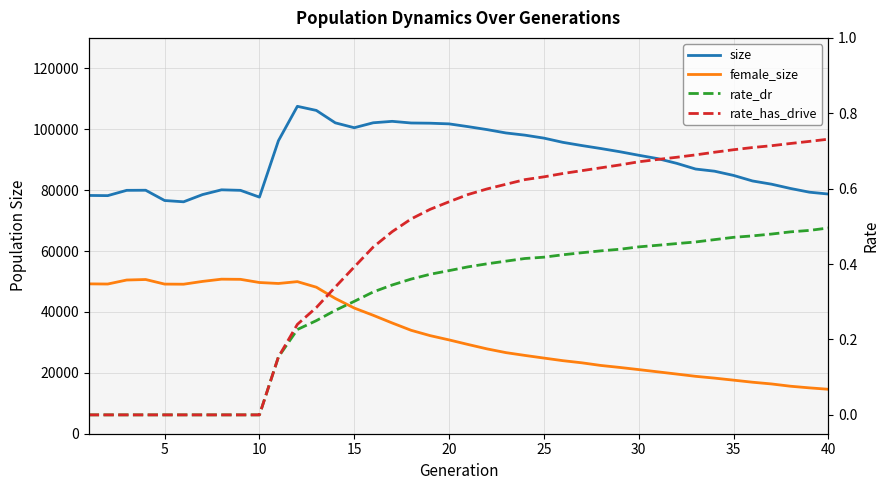

How many series are shown in this chart?

4